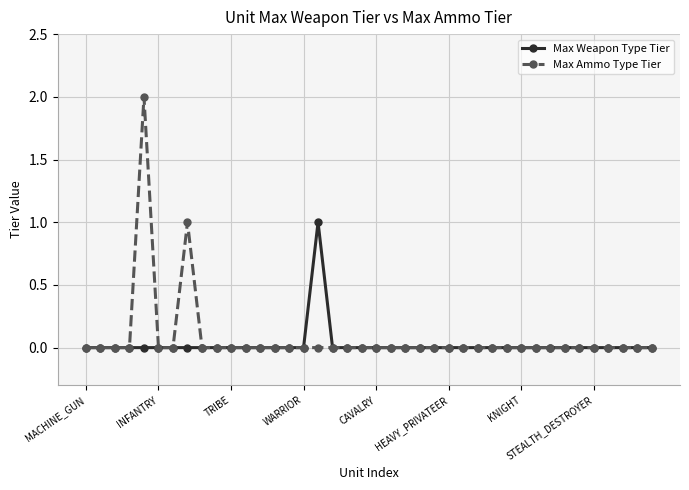

True or false: Max Weapon Type Tier has more than 0 interior local peaks.

True